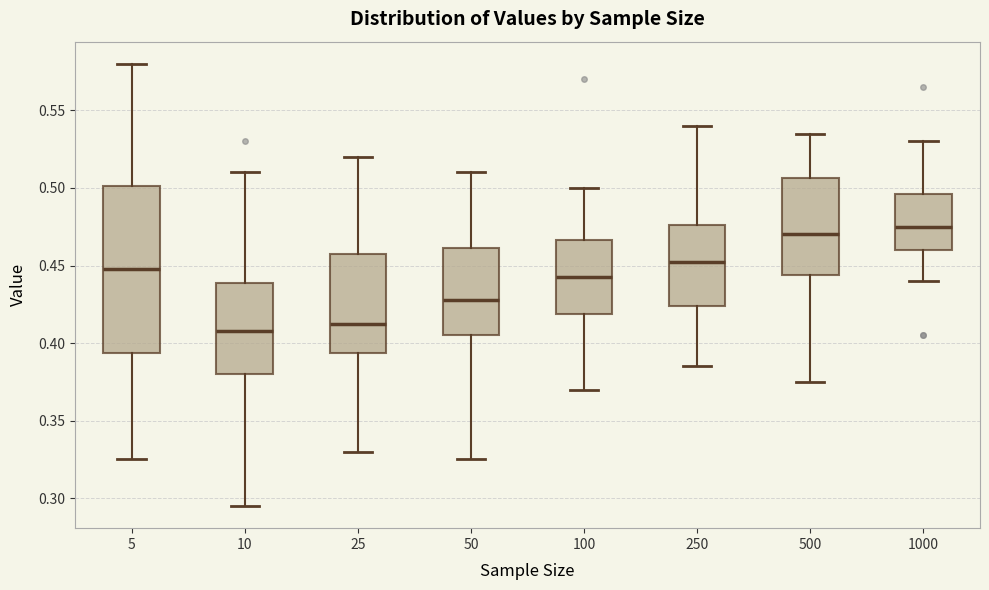

Which box is the tallest, from its lower edge to its upper edge?

5